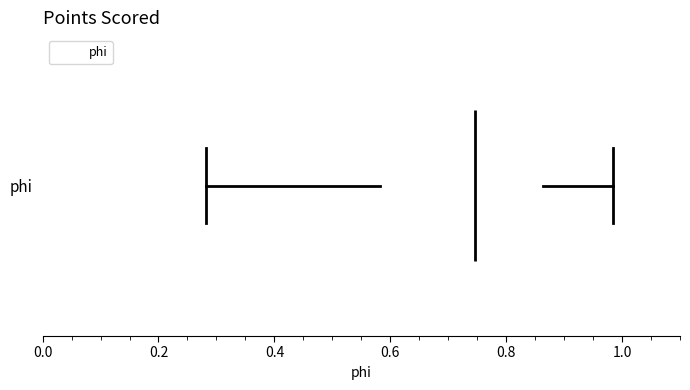

Read this box plot against the x-axis: the position of the median line, the range covered by the box, and the ends of both whiskers. The values are not printed on the chart, so give them approximately, as read against the axis.

median 0.74, box 0.58 to 0.86, whiskers 0.28 to 0.98